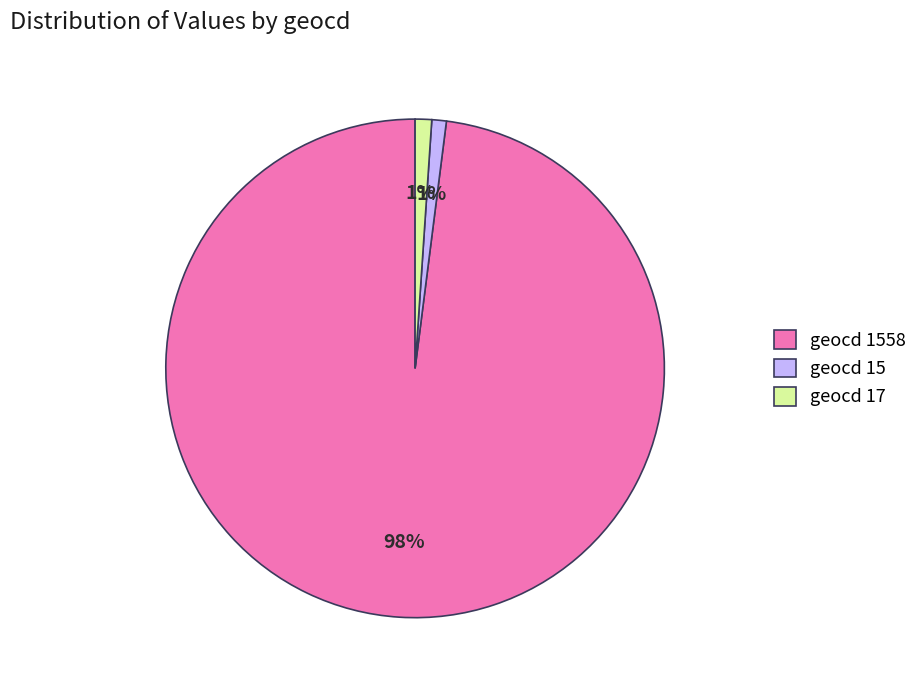

Combined, do geocd 1558 and geocd 15 account for over 50%?

Yes